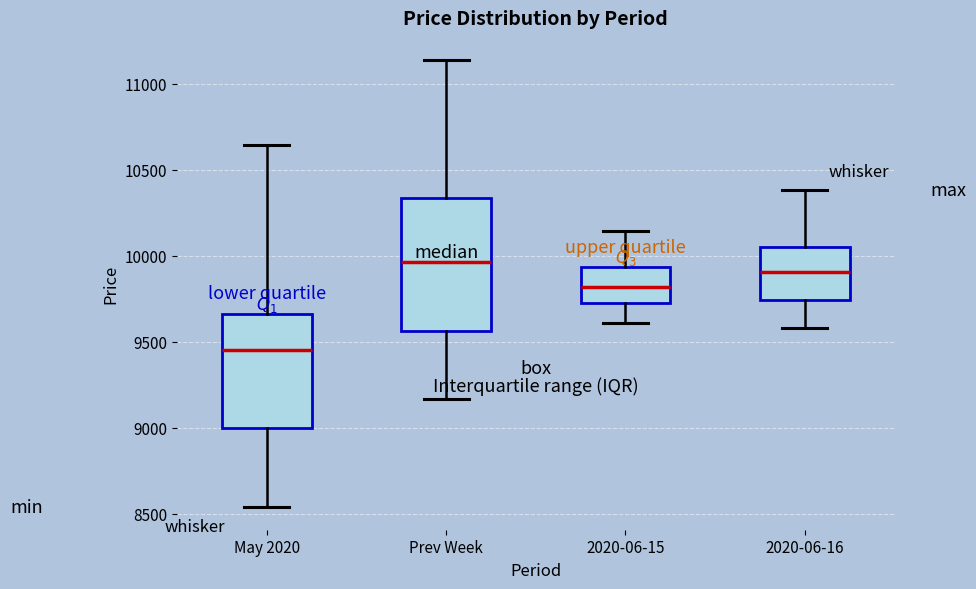

Comparing the boxes themselves (not the whiskers), which one is the tallest?

Prev Week